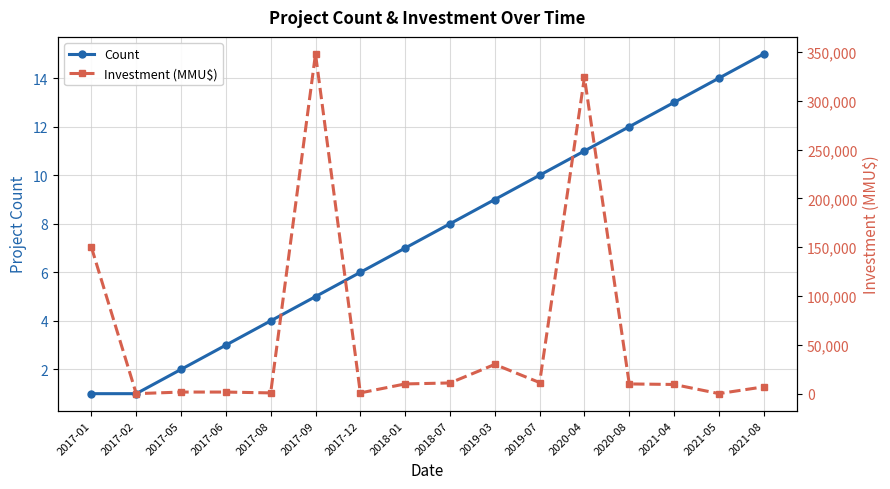

Rank the series by their average value, from lowest to highest.

Count, Investment (MMU$)